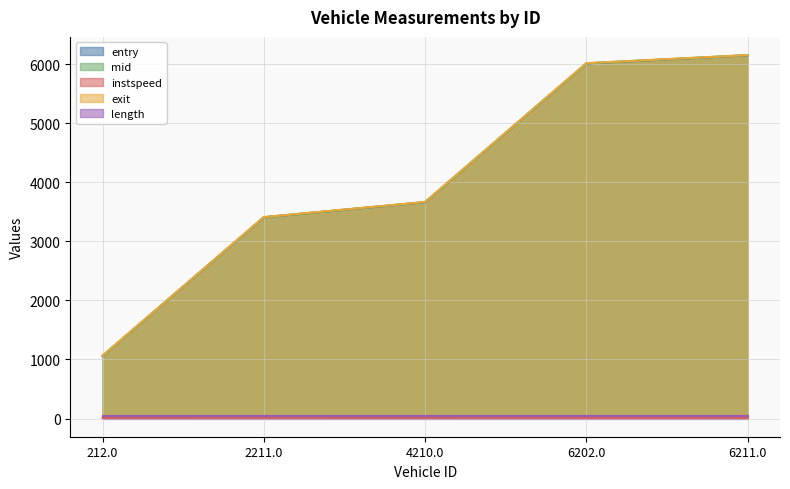

What is the highest value of the mid series?

6151.4